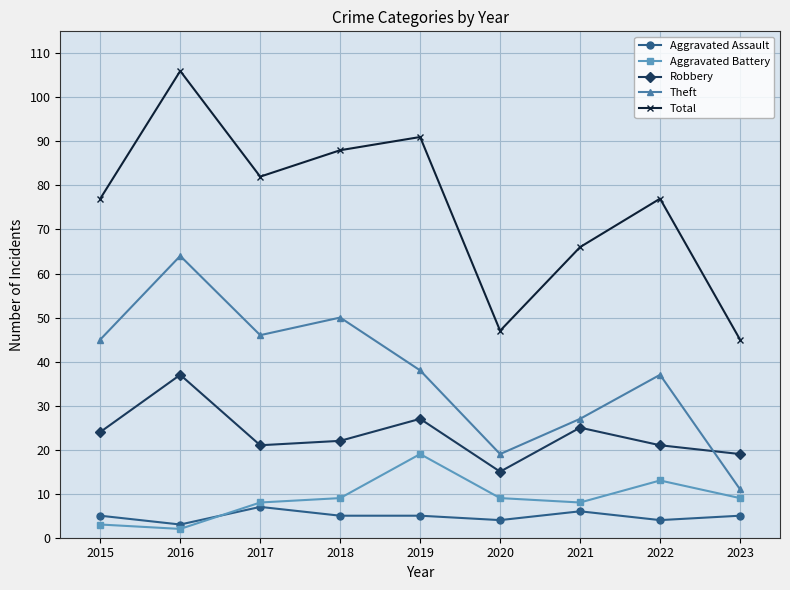

Reading right to left, what are all the values shown in this chart?

Aggravated Assault: 5	4	6	4	5	5	7	3	5
Aggravated Battery: 9	13	8	9	19	9	8	2	3
Robbery: 19	21	25	15	27	22	21	37	24
Theft: 11	37	27	19	38	50	46	64	45
Total: 45	77	66	47	91	88	82	106	77